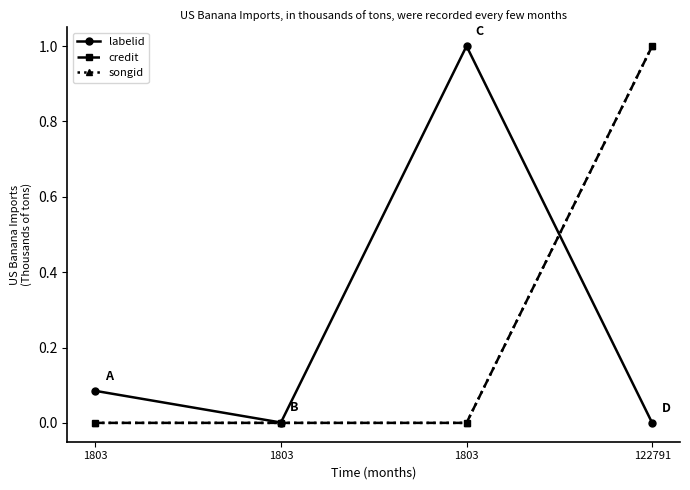

Is this an area chart (filled region under the line)?

No